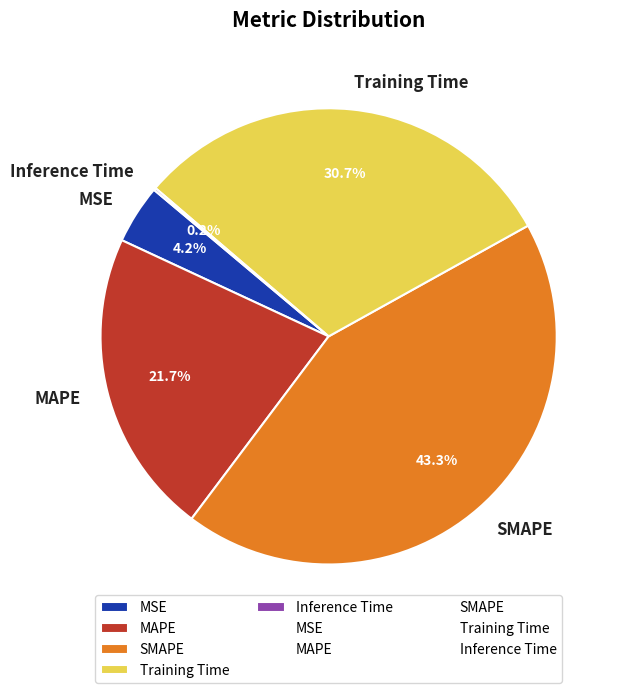

What portion of the pie excludes Training Time?

69.3%